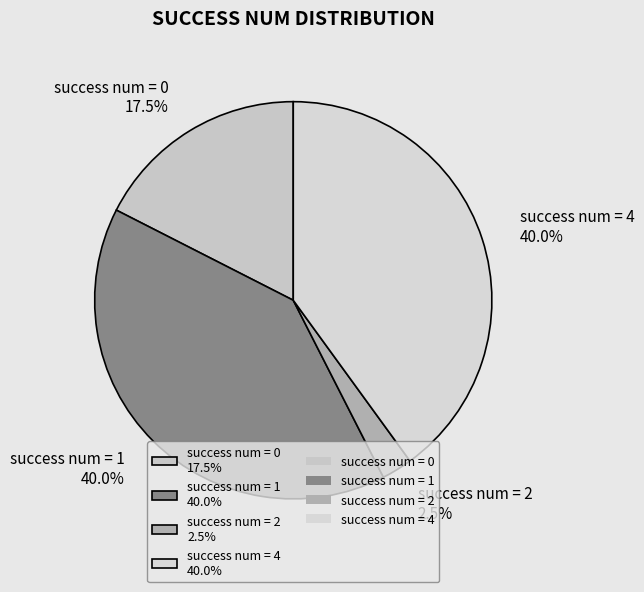

Which category has the smallest portion of the pie?

success num = 2 2.5%